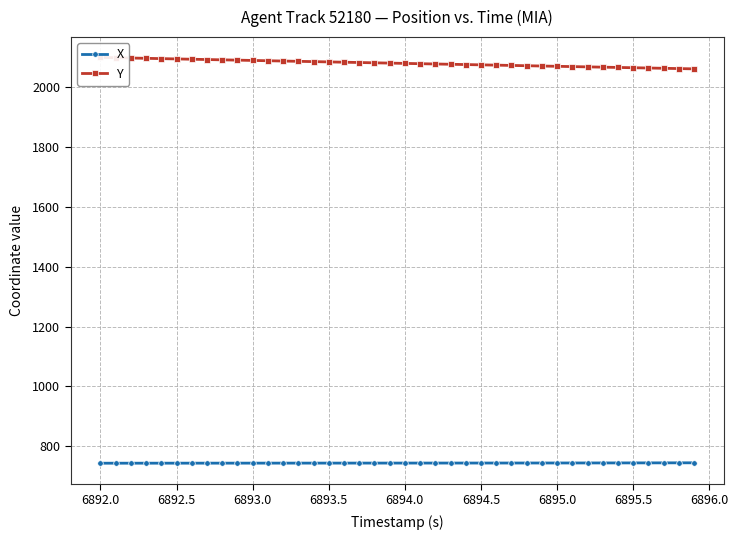

How many values in the X series exceed 744?

23